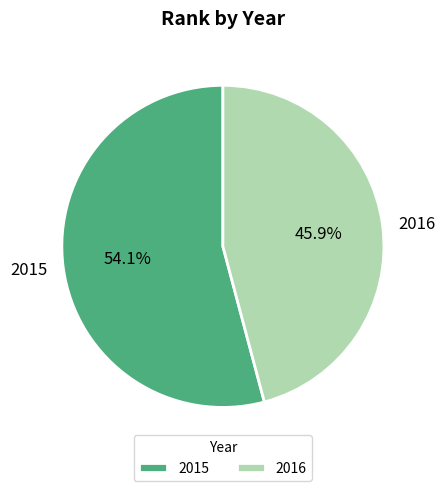

What percentage is the 2016 slice, to the nearest percent?

46%